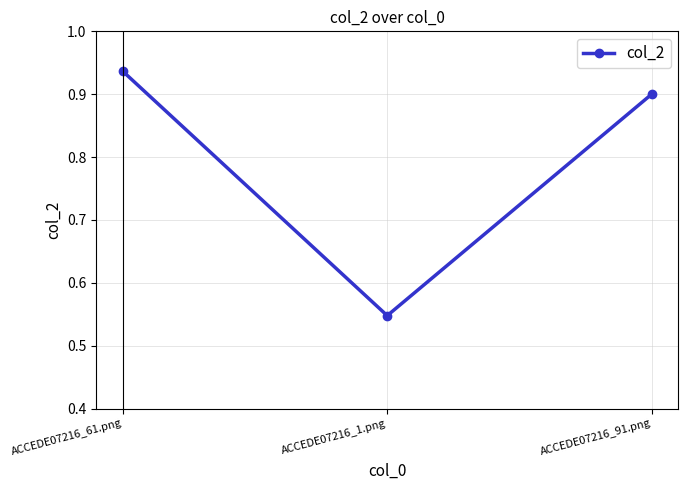

What is the change in value from ACCEDE07216_61.png to ACCEDE07216_1.png?

-0.4